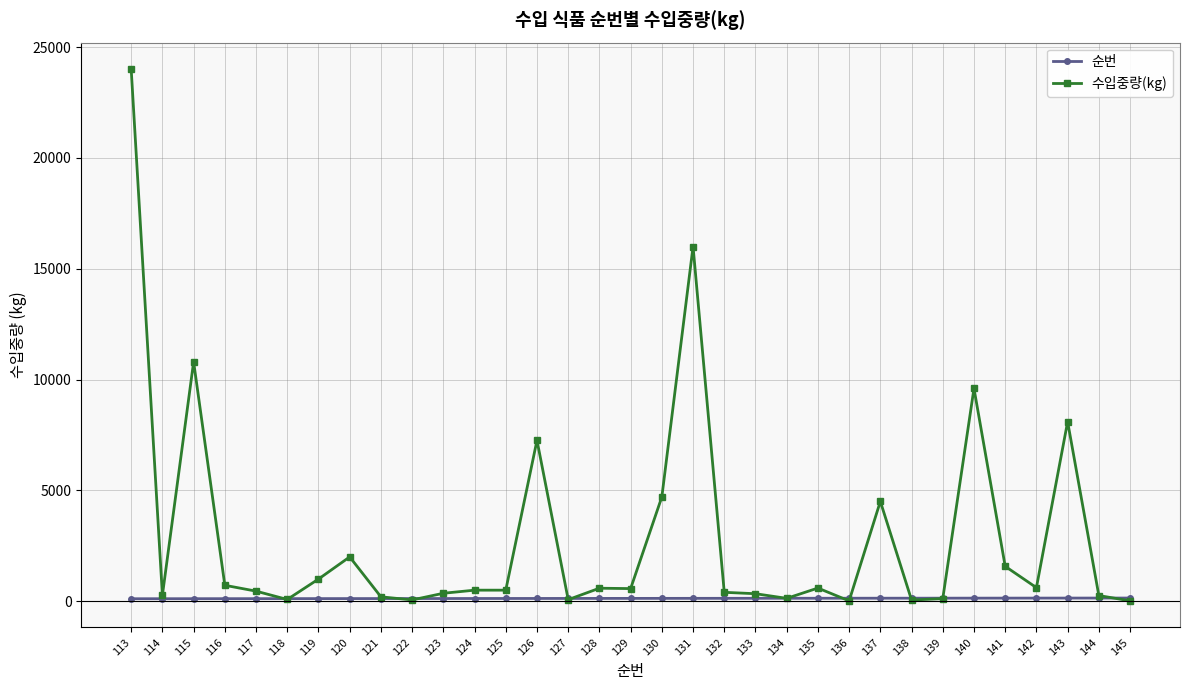

Rank the series by their maximum value, from highest to lowest.

수입중량(kg), 순번